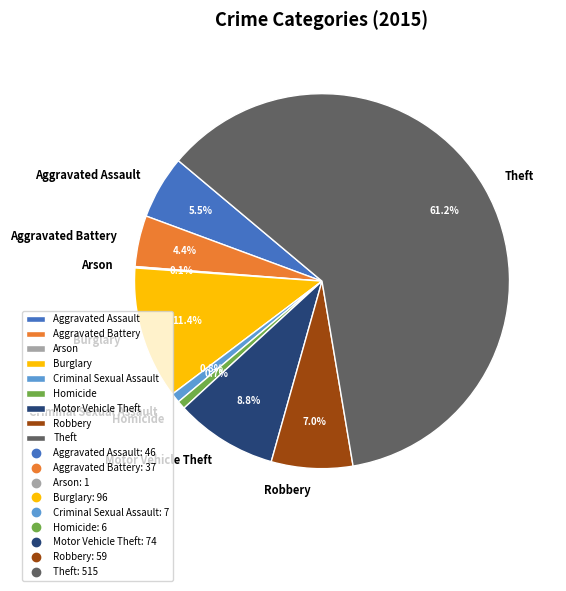

What percentage do Homicide and Theft together represent?

62.0%